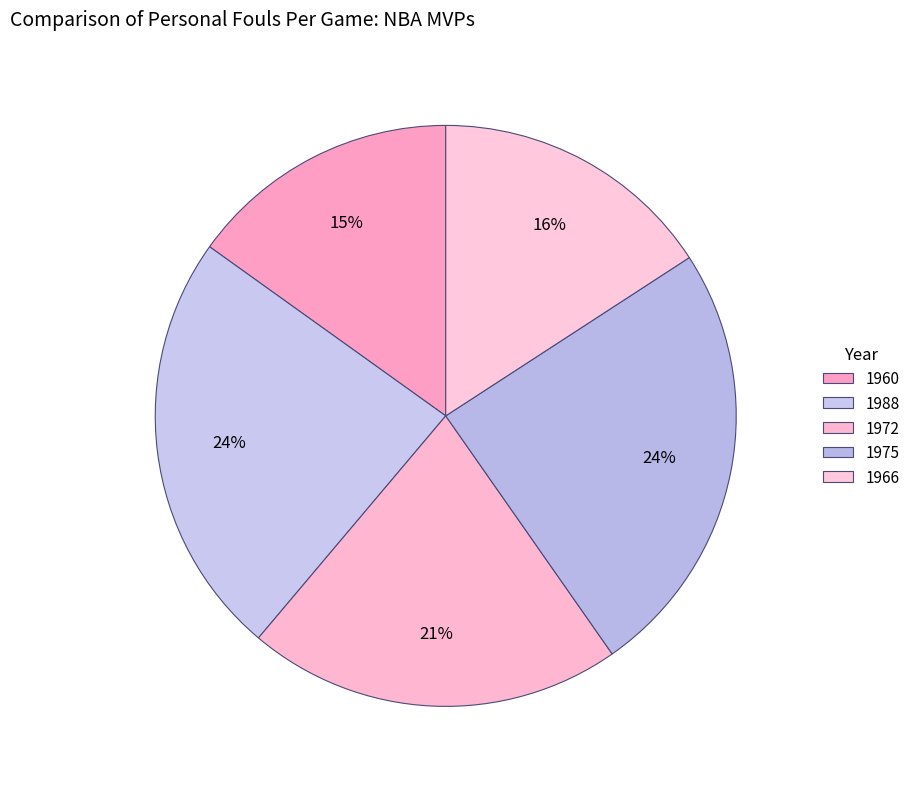

Count the number of slices in the pie.

5